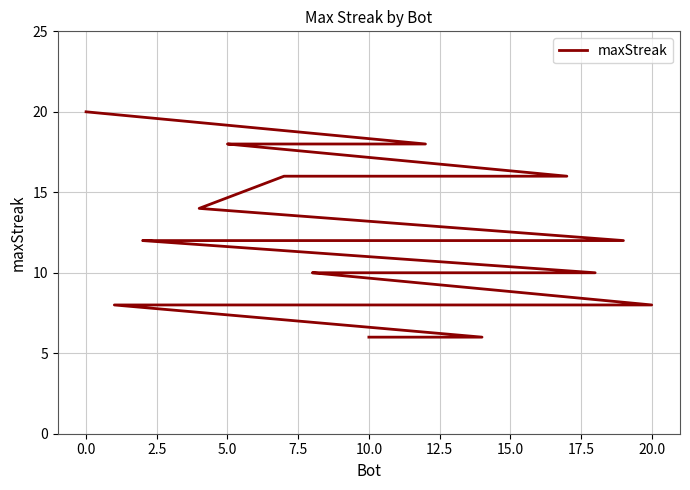

How many data points are above 12?

9